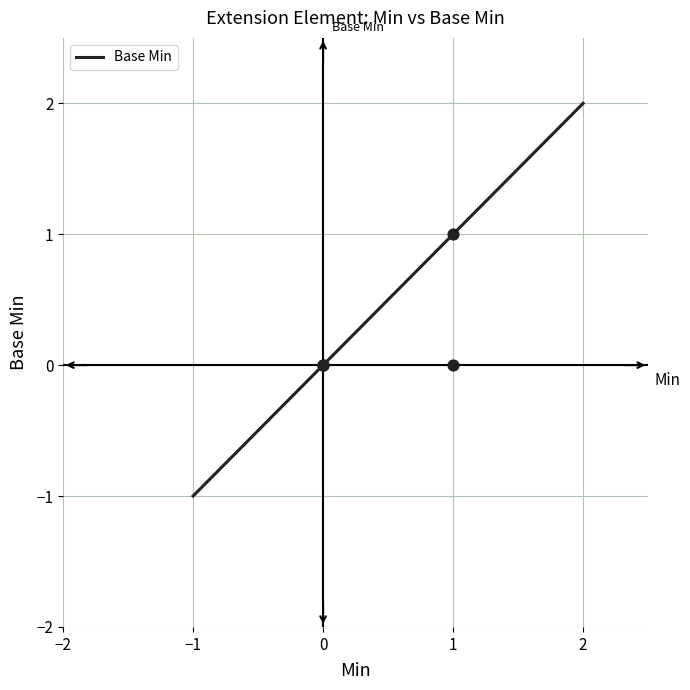

True or false: Base Min has a value of 2 at 1.

False